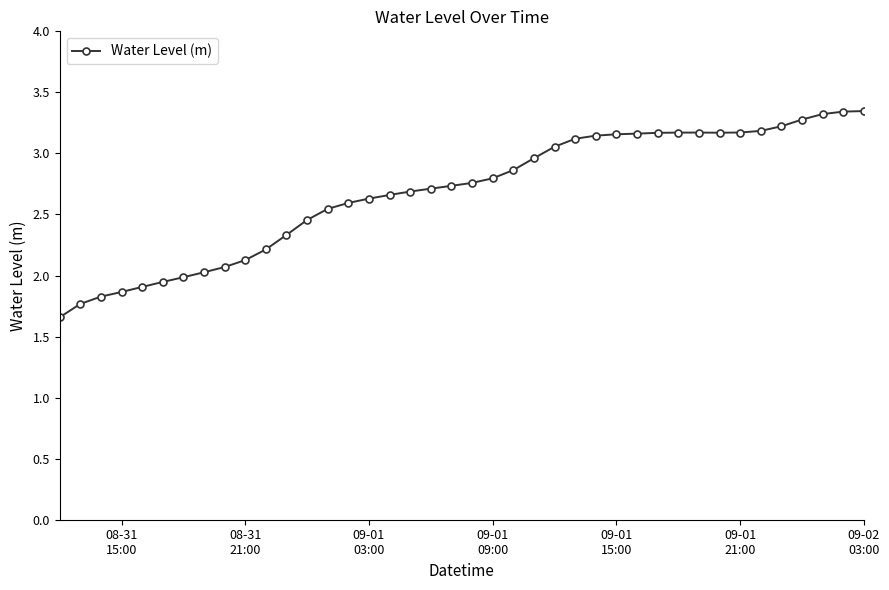

Count the number of data series in this chart.

1